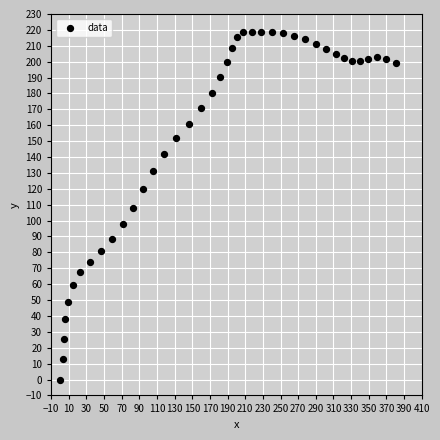

What is the range of X values (max minus min)?

381.1